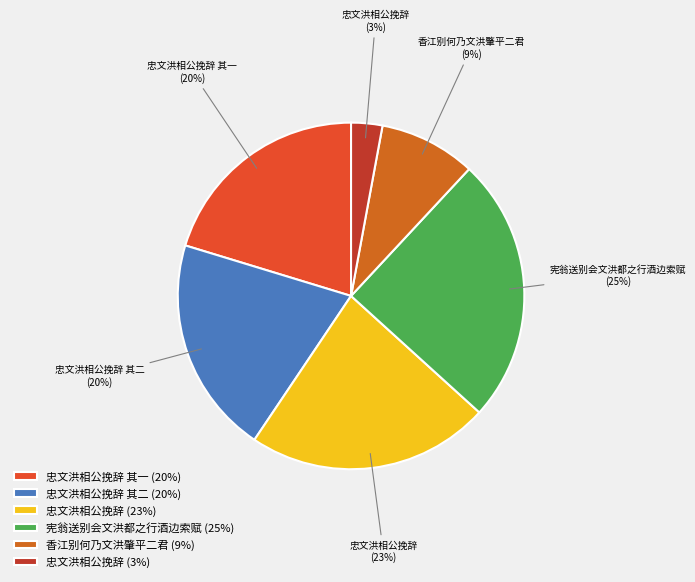

Is 香江别何乃文洪肇平二君 (9%) the majority of the pie?

No